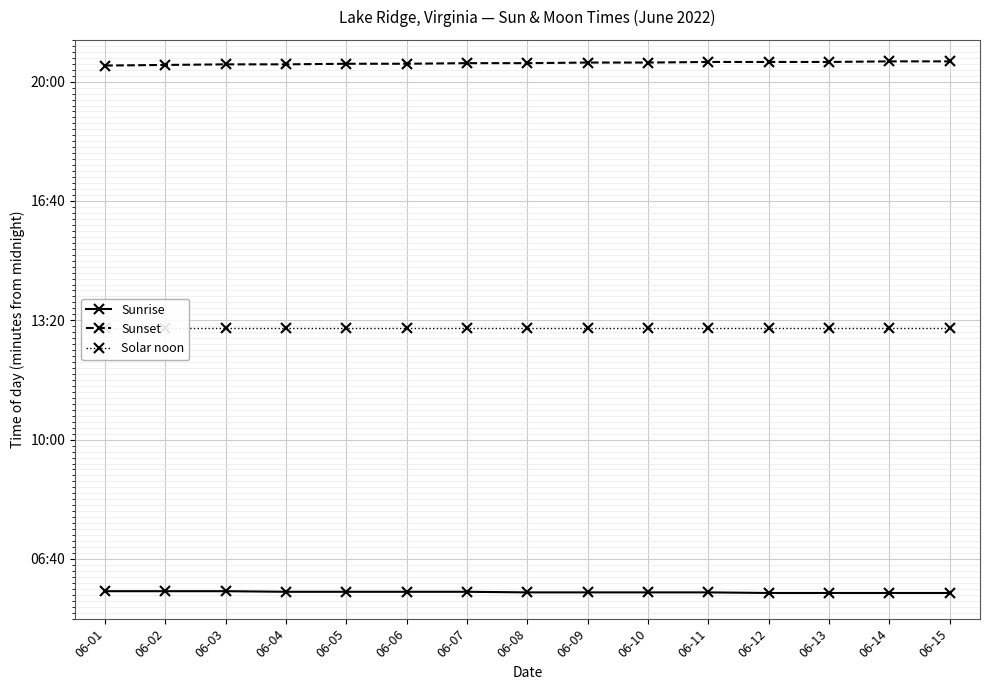

How many lines are shown in the chart?

3